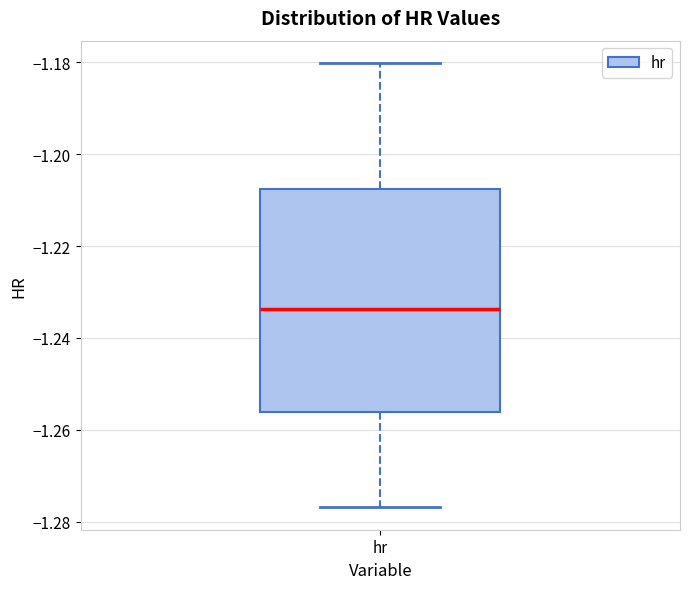

Where does the median line of the box for hr sit on the y-axis? The values are not printed on the chart, so give them approximately, as read against the axis.

-1.234